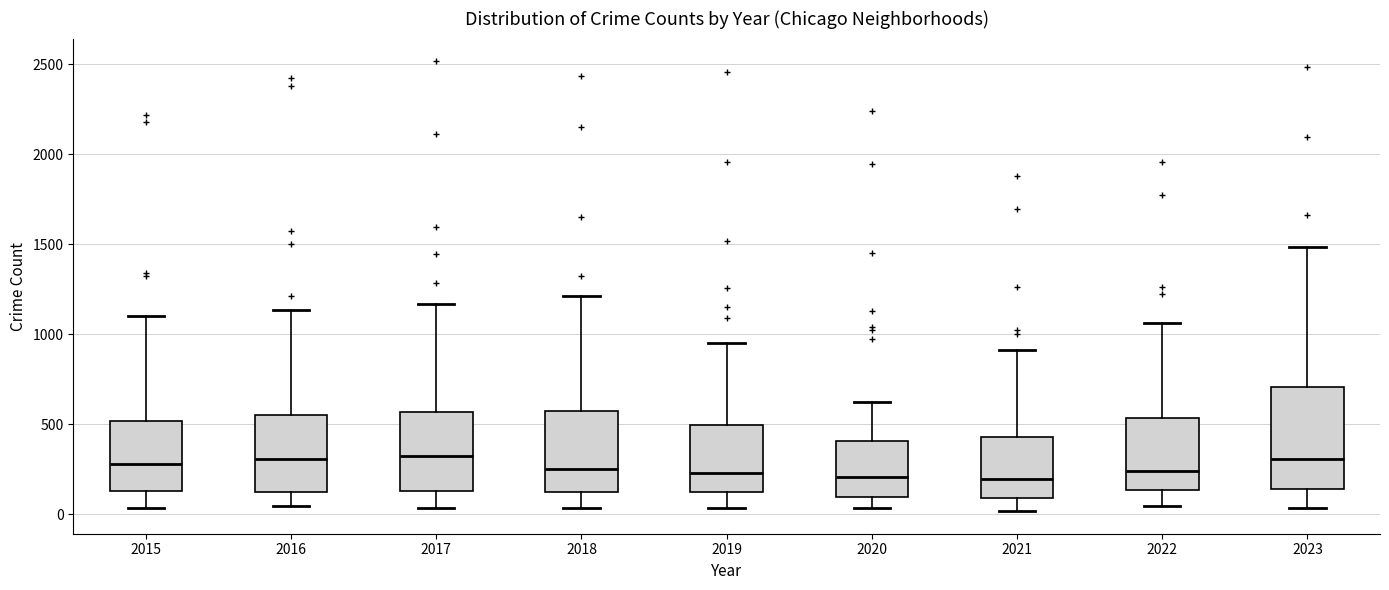

Where does the lower whisker of the box at x = 2017 end on the y-axis? The values are not printed on the chart, so give them approximately, as read against the axis.

50